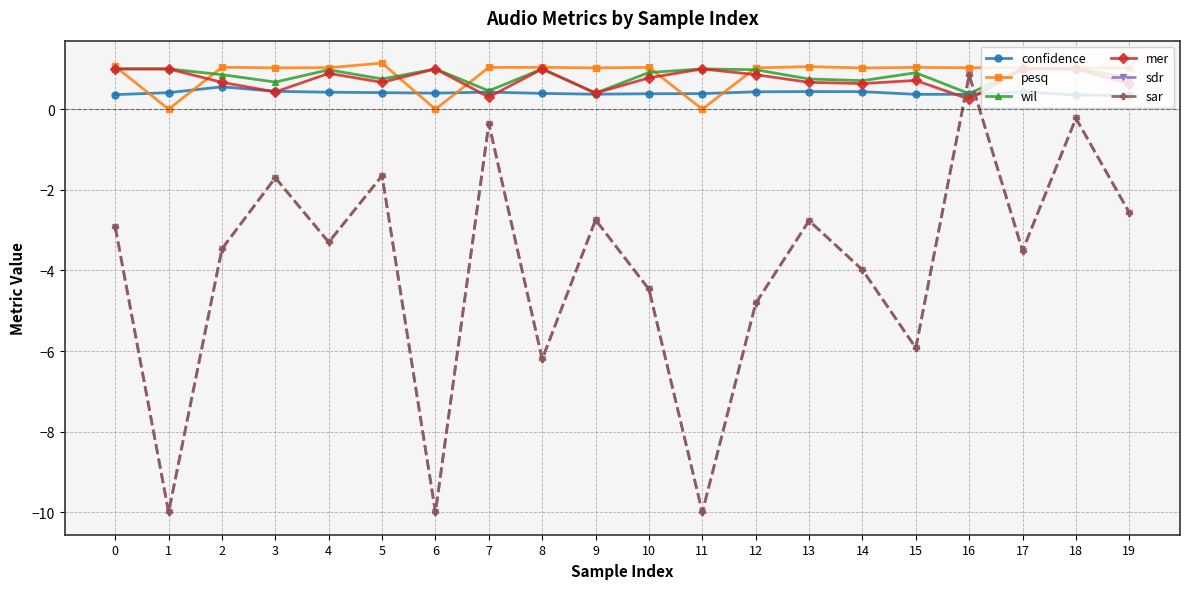

How many values in sdr are below zero?

19